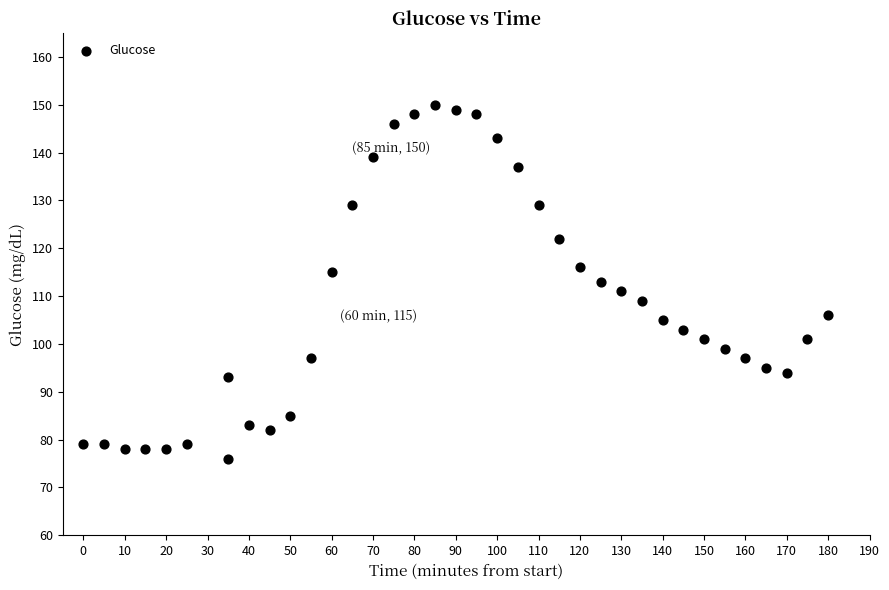

What is the range of X values (max minus min)?

180